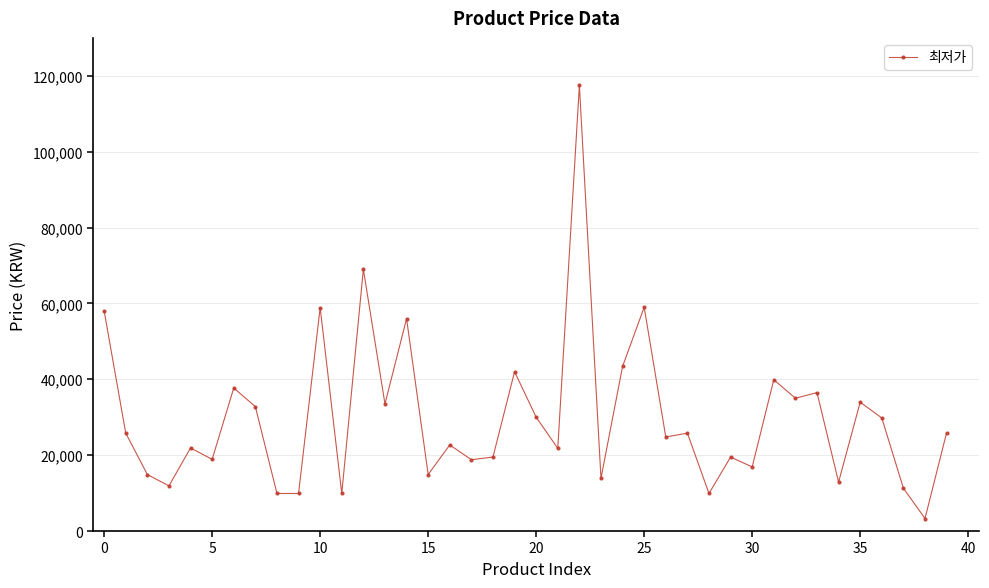

What is the minimum value shown in the chart?

3300